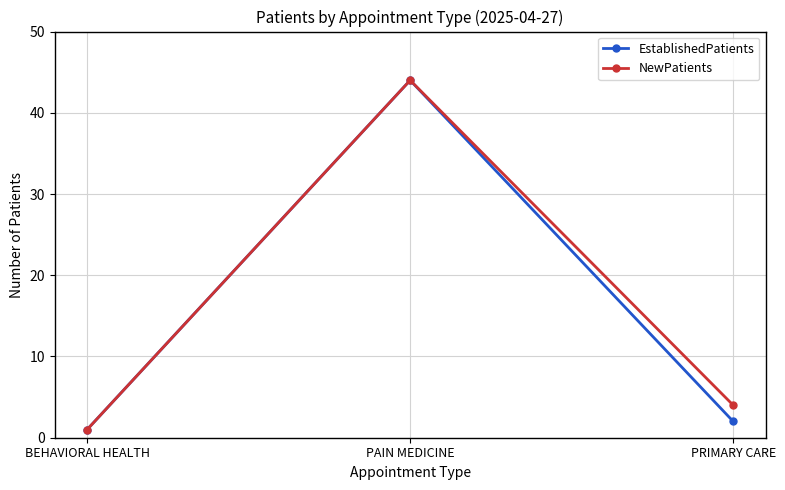

Reading right to left, what are all the values shown in this chart?

EstablishedPatients: 2	44	1
NewPatients: 4	44	1